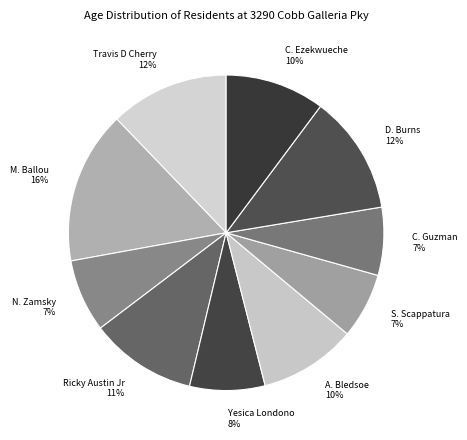

Which has a higher value, C. Ezekwueche or Travis D Cherry?

Travis D Cherry